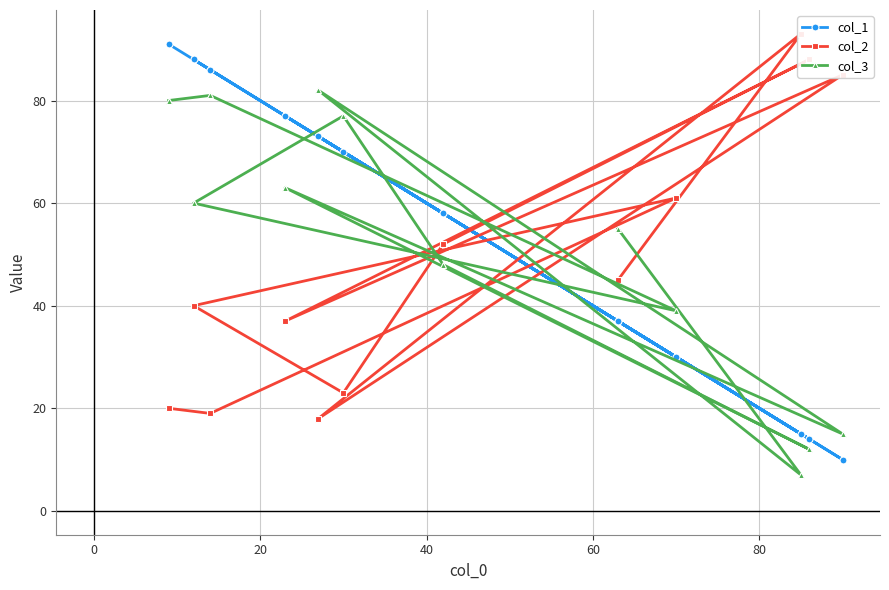

Which series has the widest spread of values?

col_1